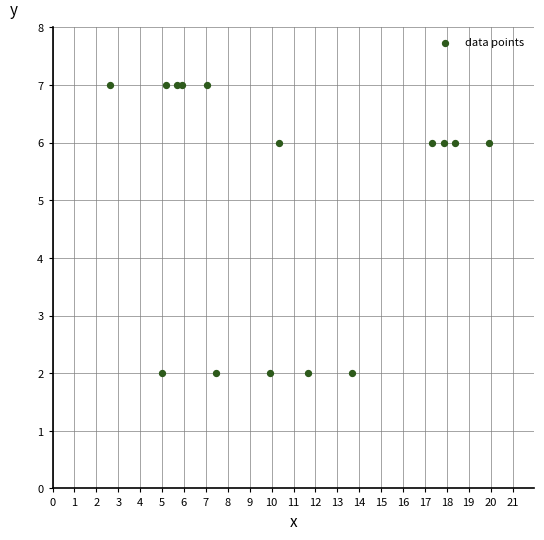

What is the range of Y values (max minus min)?

5